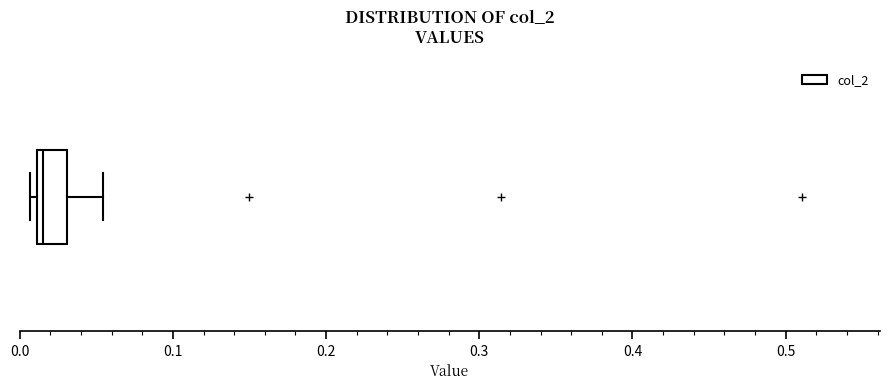

Where is the left edge of the box on the x-axis? The values are not printed on the chart, so give them approximately, as read against the axis.

0.01